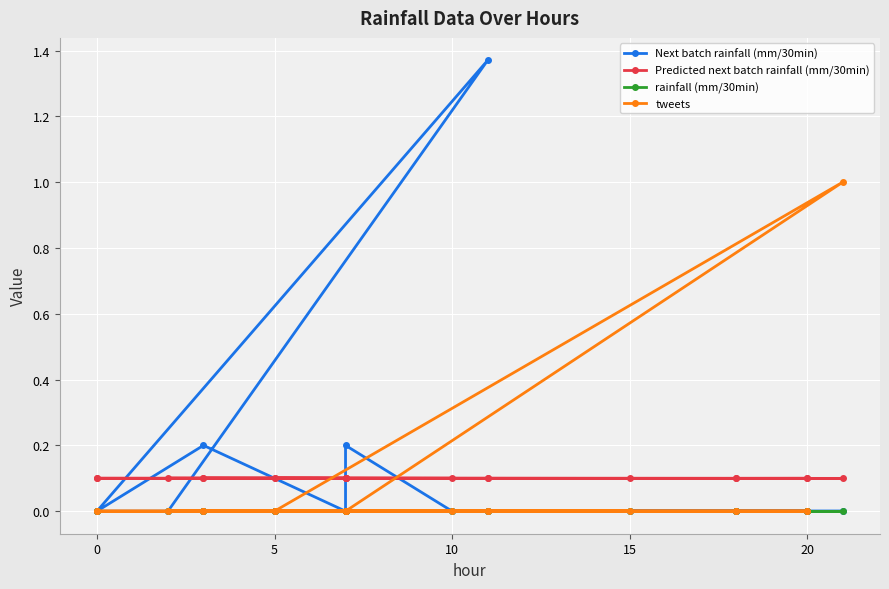

Which series has the largest total across all categories?

Predicted next batch rainfall (mm/30min)